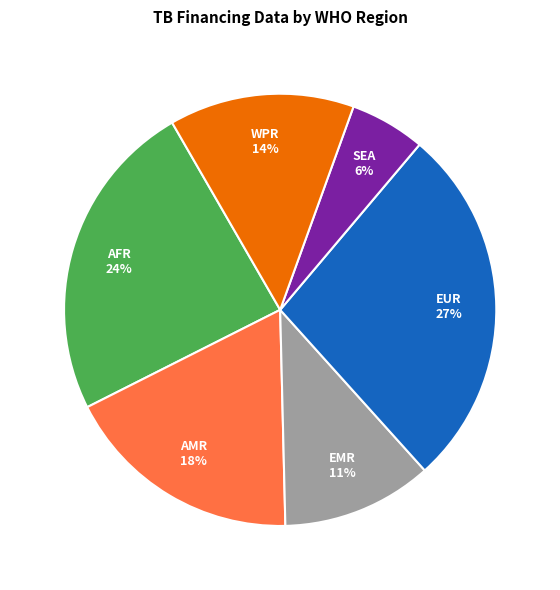

The WPR slice represents 7% of the pie. True or false?

False